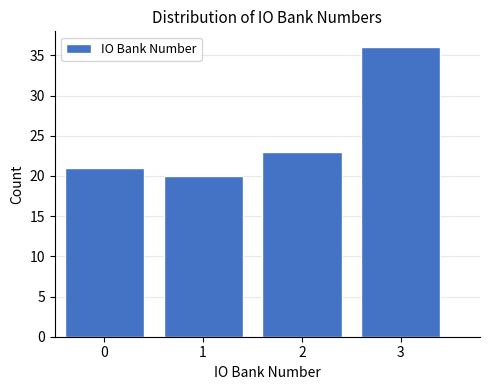

Reading left to right, what are all the values shown in this chart?

0=21	1=20	2=23	3=36